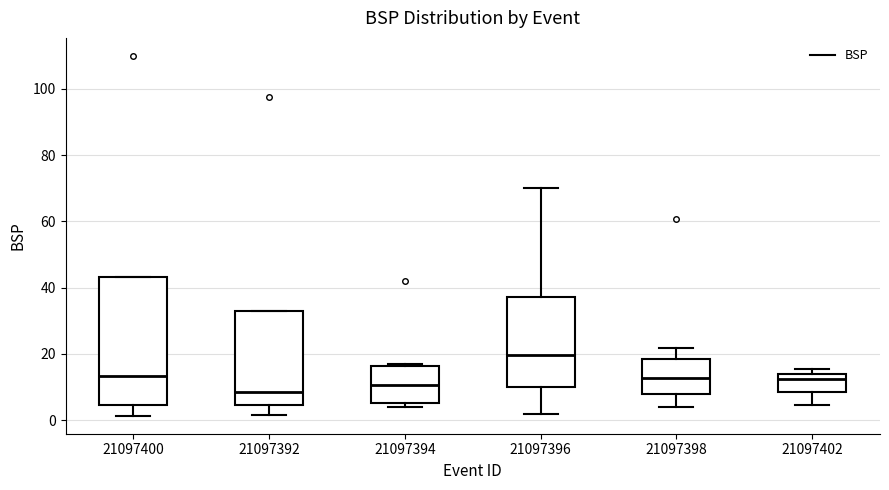

Comparing the boxes themselves (not the whiskers), which one is the tallest?

21097400